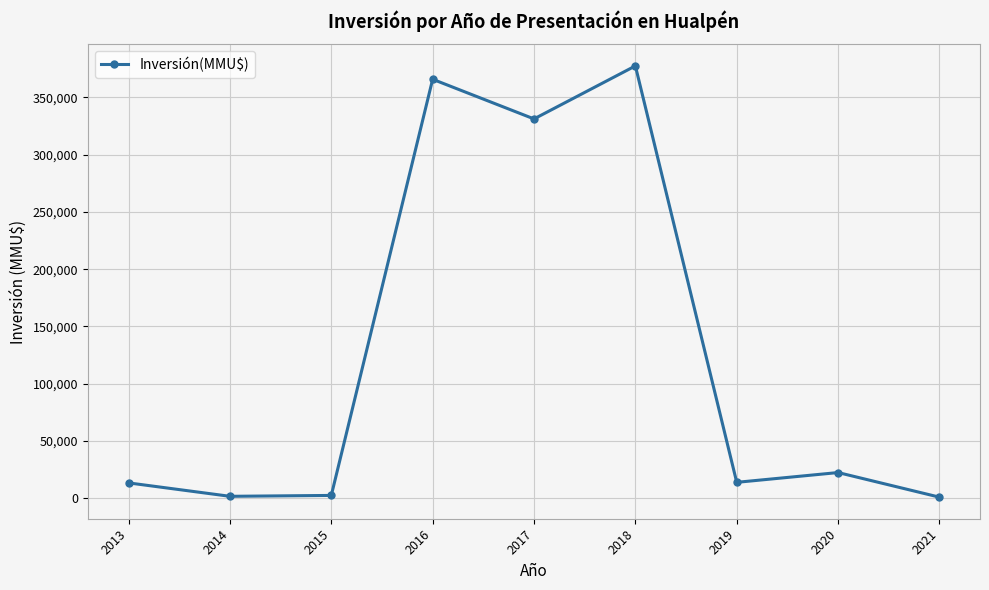

The chart shows a value of 14025 at 2019. True or false?

True